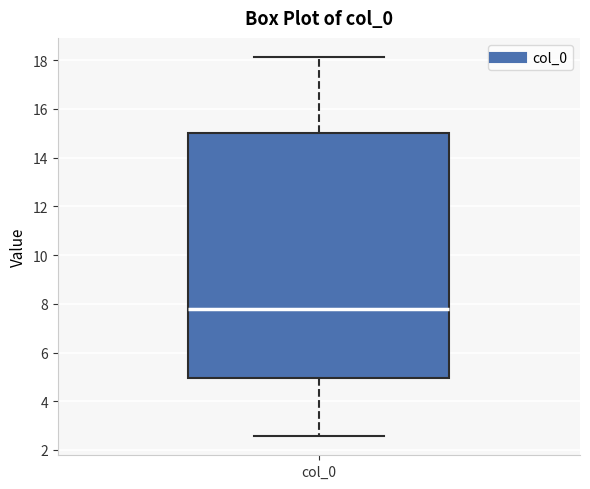

Read this box plot against the y-axis: the position of the median line, the range covered by the box, and the ends of both whiskers. The values are not printed on the chart, so give them approximately, as read against the axis.

median 7.8, box 5.0 to 15.0, whiskers 2.6 to 18.2